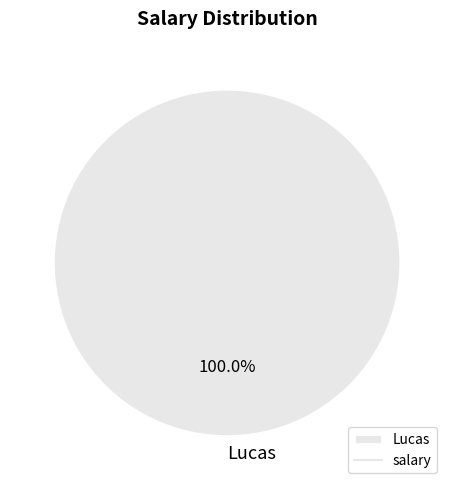

Is there any slice that represents more than half of the pie?

Yes